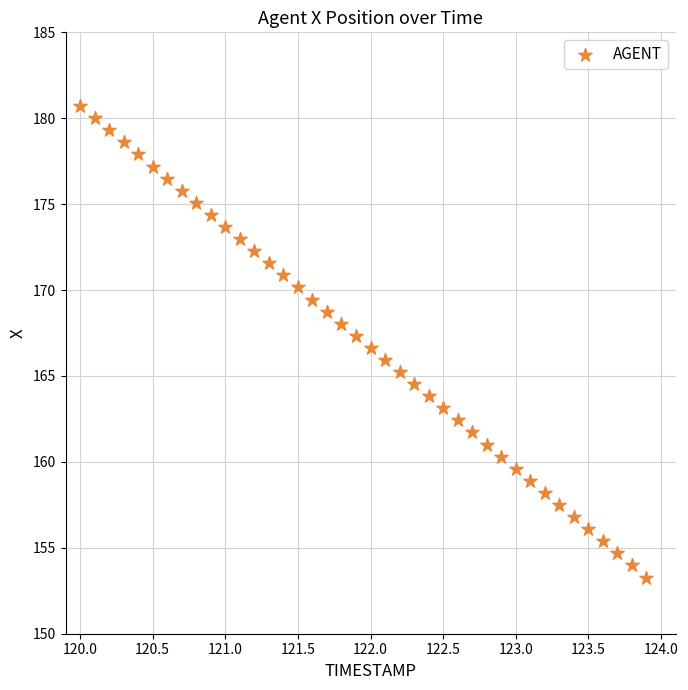

What is the range of X values (max minus min)?

3.9